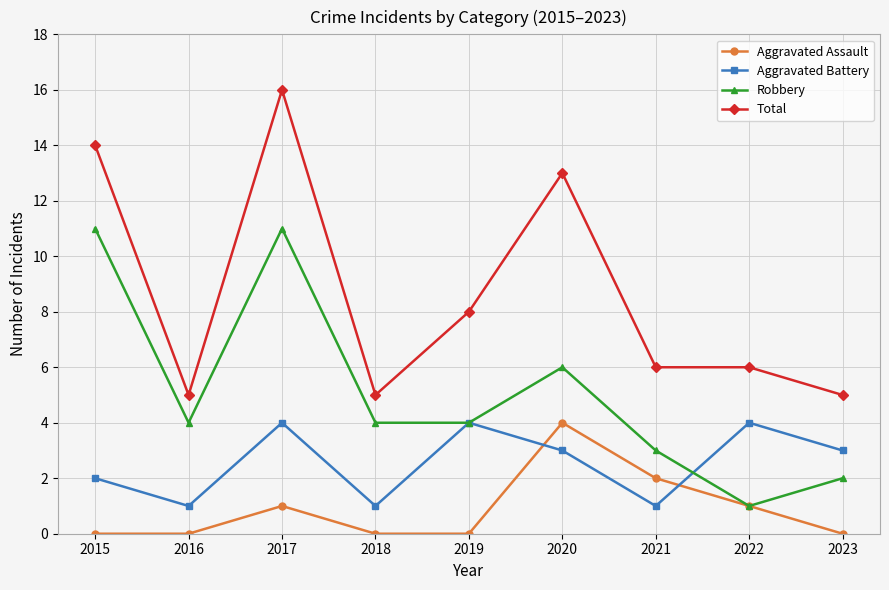

How many data points does each series have?

9